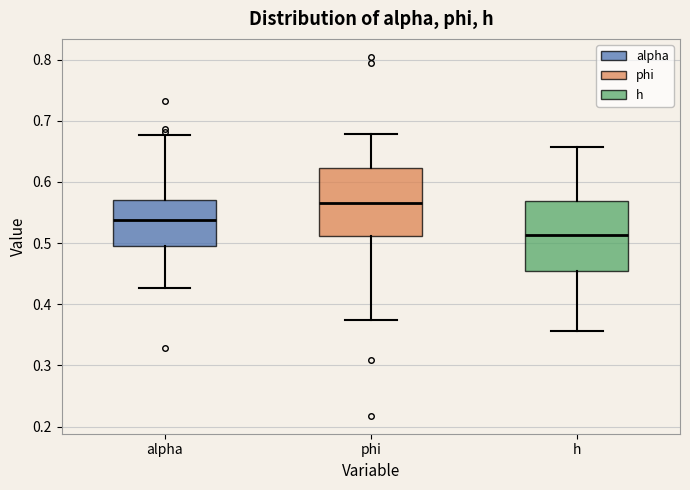

Reading left to right, transcribe this box plot: for each box, give where its median line is, the range the box spans, and where its two whiskers end, as read against the y-axis. The values are not printed on the chart, so give them approximately, as read against the axis.

alpha: median 0.54, box 0.50 to 0.57, whiskers 0.43 to 0.68
phi: median 0.57, box 0.51 to 0.62, whiskers 0.37 to 0.68
h: median 0.51, box 0.45 to 0.57, whiskers 0.36 to 0.66